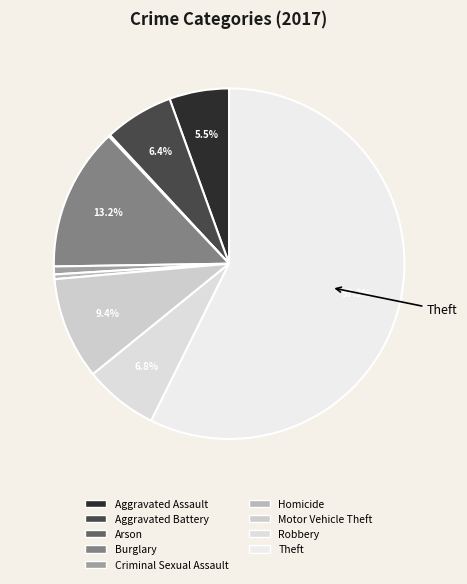

Combined, what portion of the pie is Homicide and Burglary?

13.6%